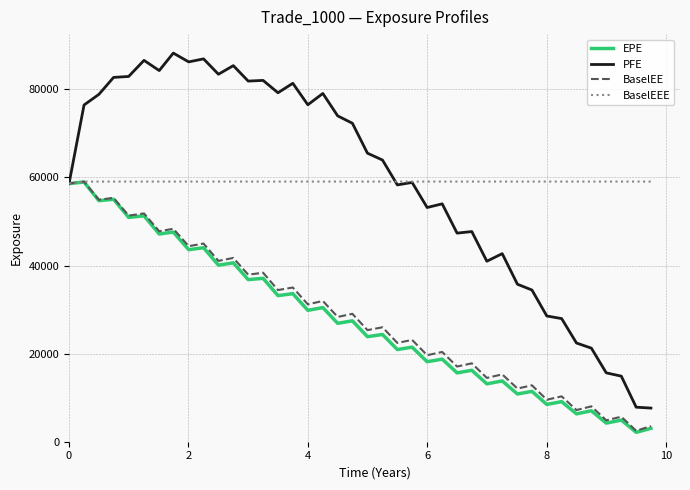

What is the minimum value shown in the chart?

2136.5